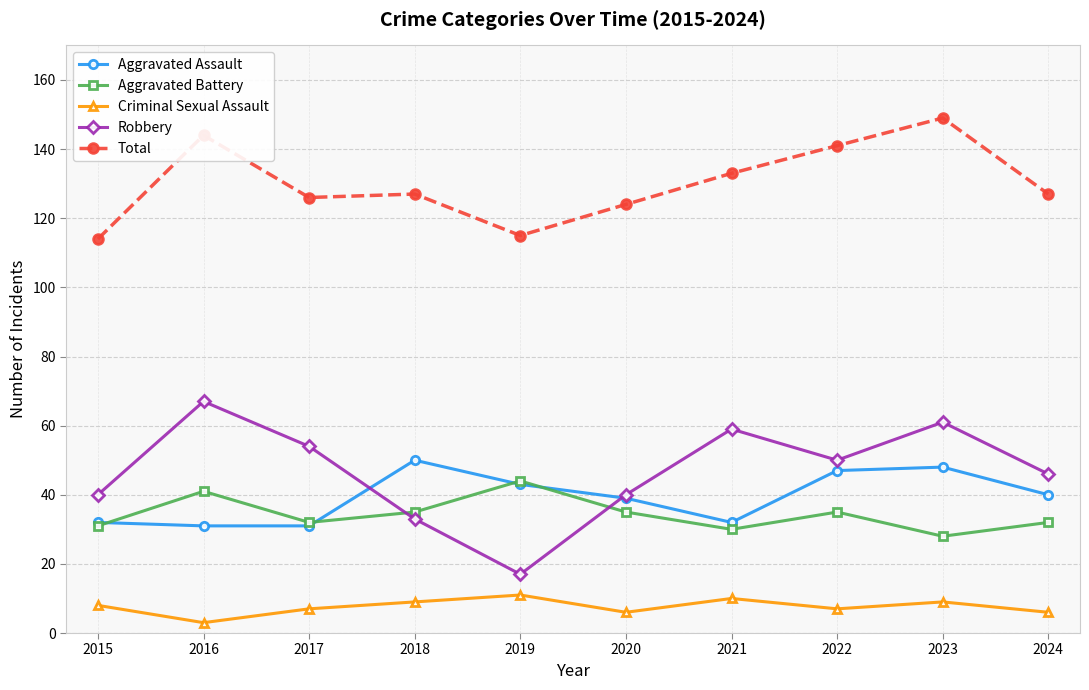

How many interior local peaks does the Robbery series have?

3